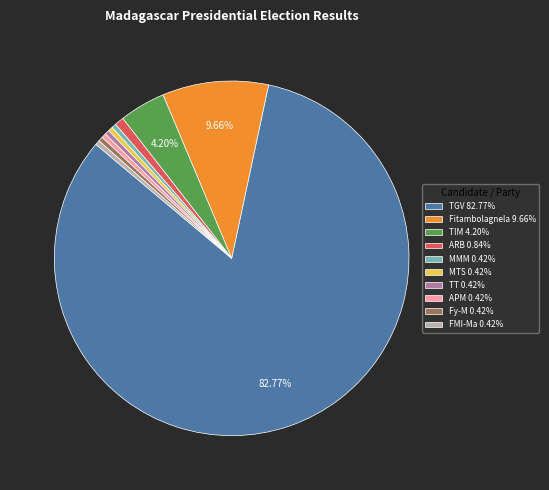

Is there a majority slice in this chart?

Yes